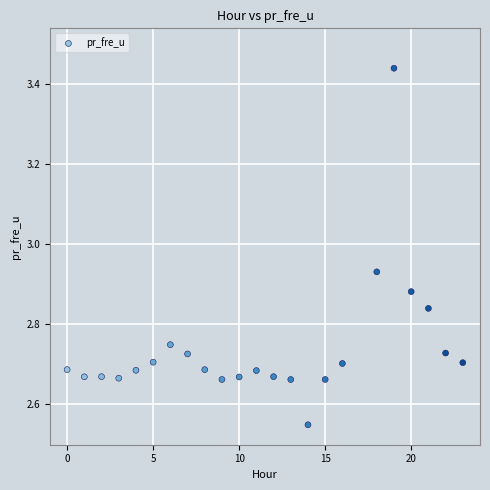

What is the range of Y values (max minus min)?

0.9